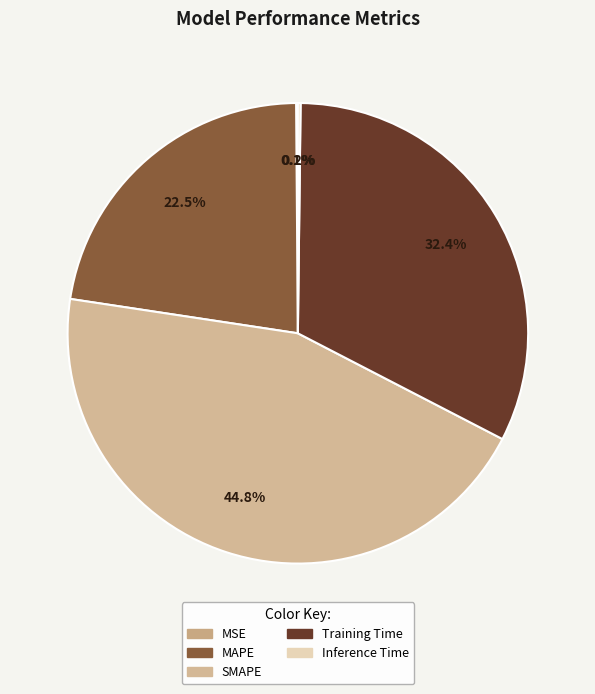

How many segments does this pie chart have?

5